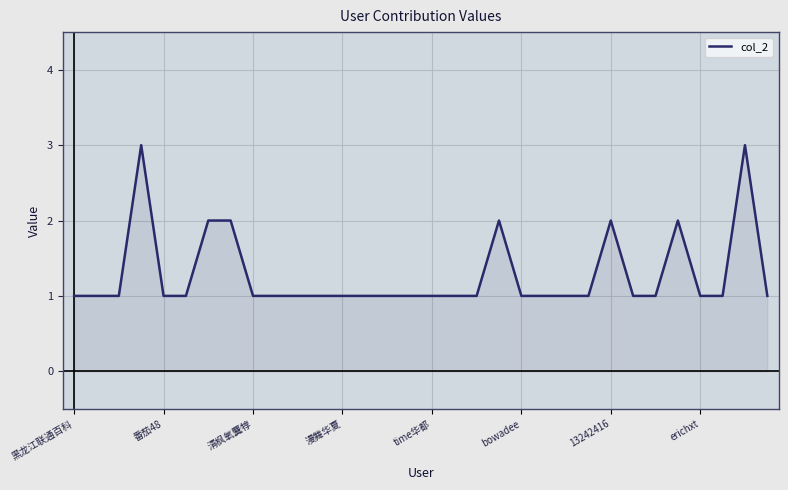

How many lines are shown in the chart?

1